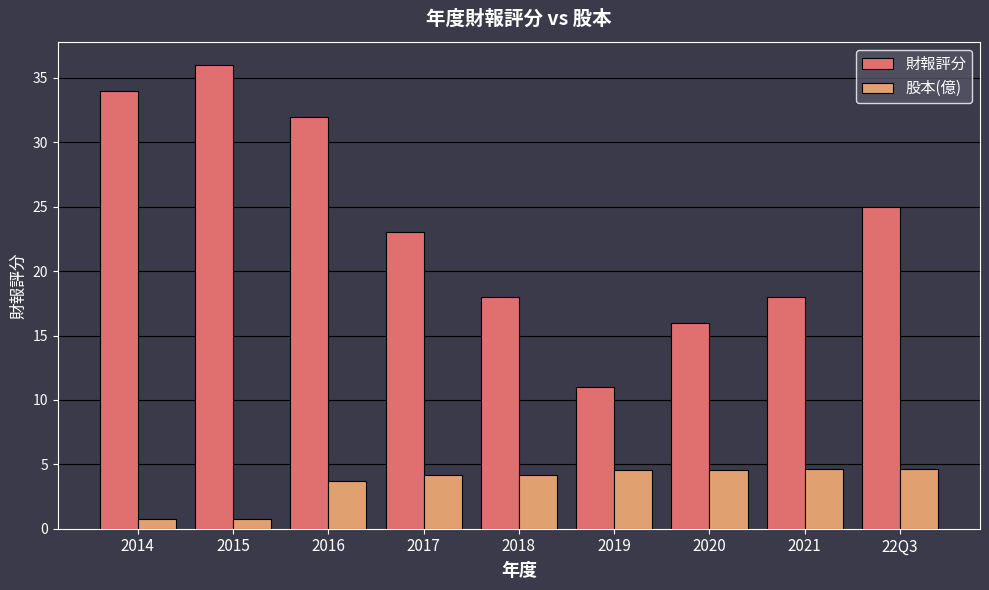

What is the smallest value displayed?

0.8